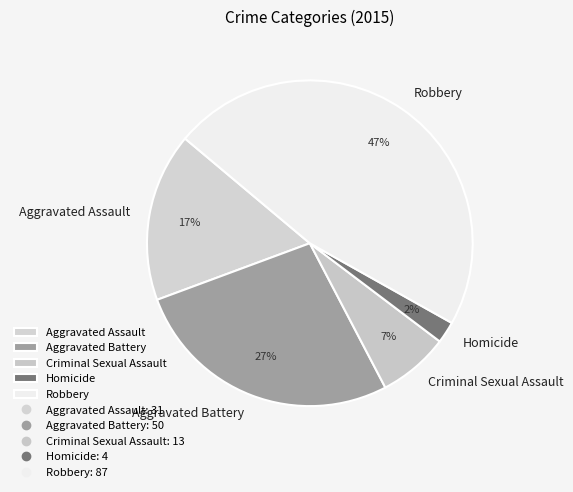

Between Homicide and Criminal Sexual Assault, which is larger?

Criminal Sexual Assault